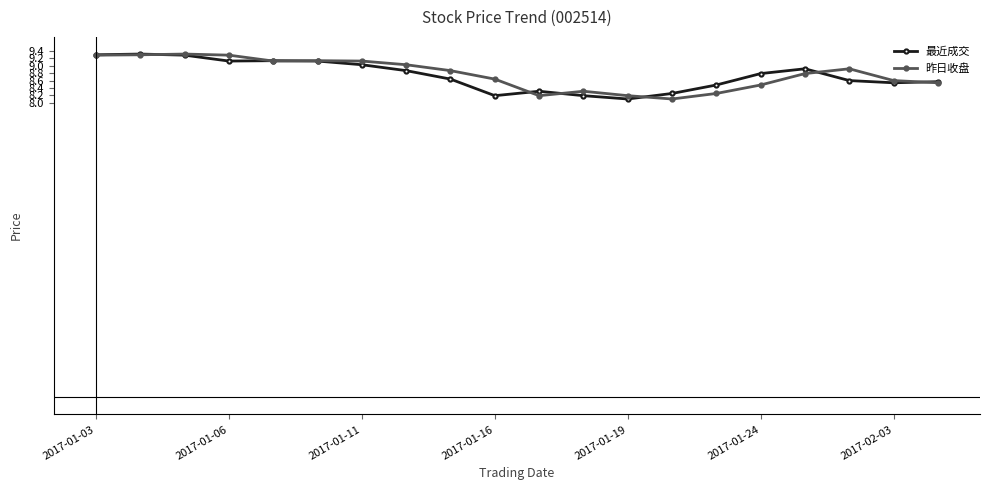

What is the average value of the 昨日收盘 series?

8.8